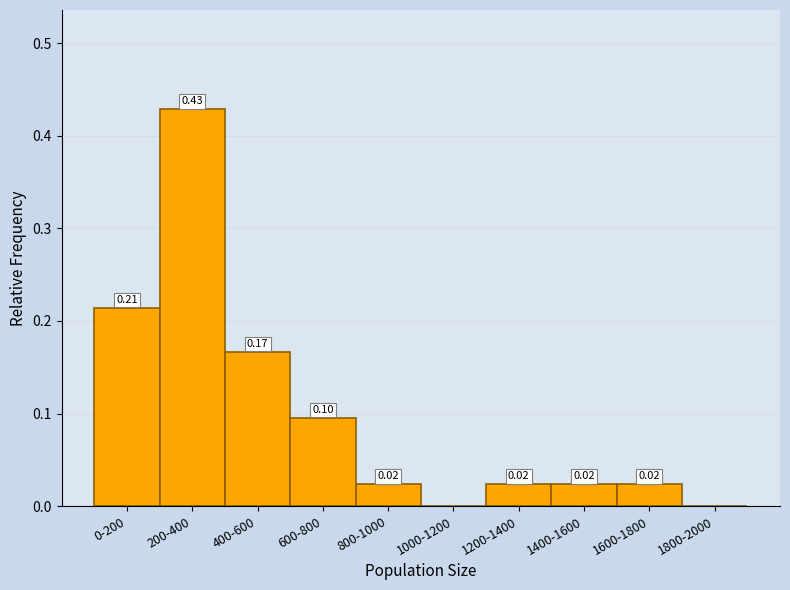

What is the sum of all values?

1.0